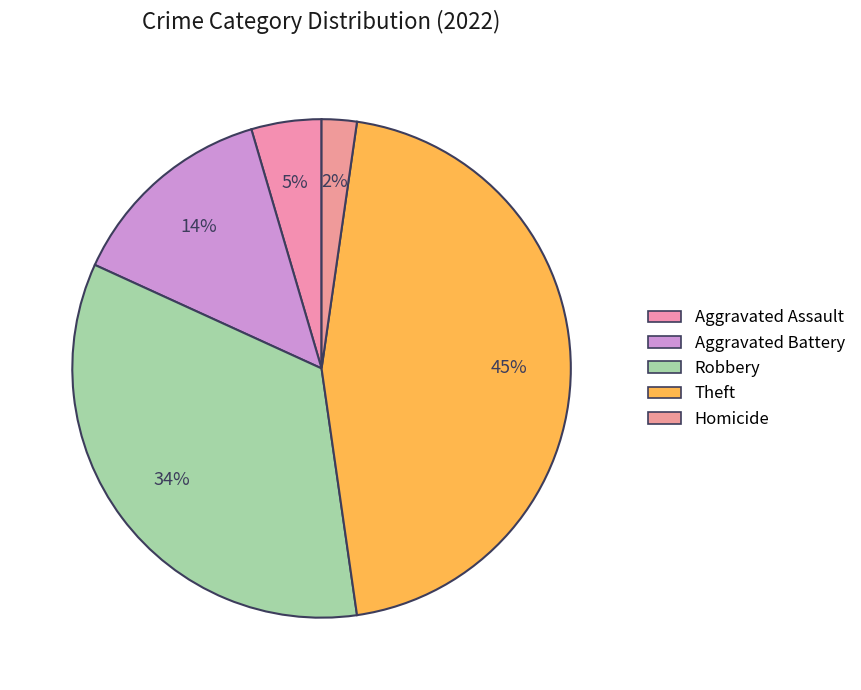

How many segments does this pie chart have?

5